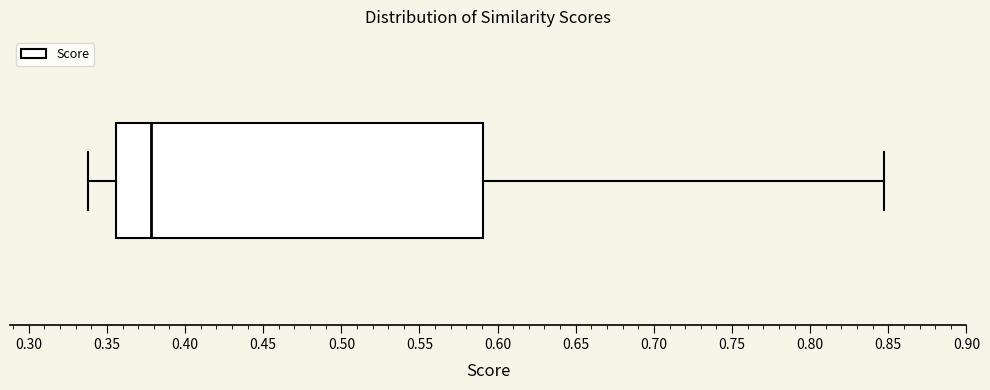

Where is the left edge of the box on the x-axis? The values are not printed on the chart, so give them approximately, as read against the axis.

0.355